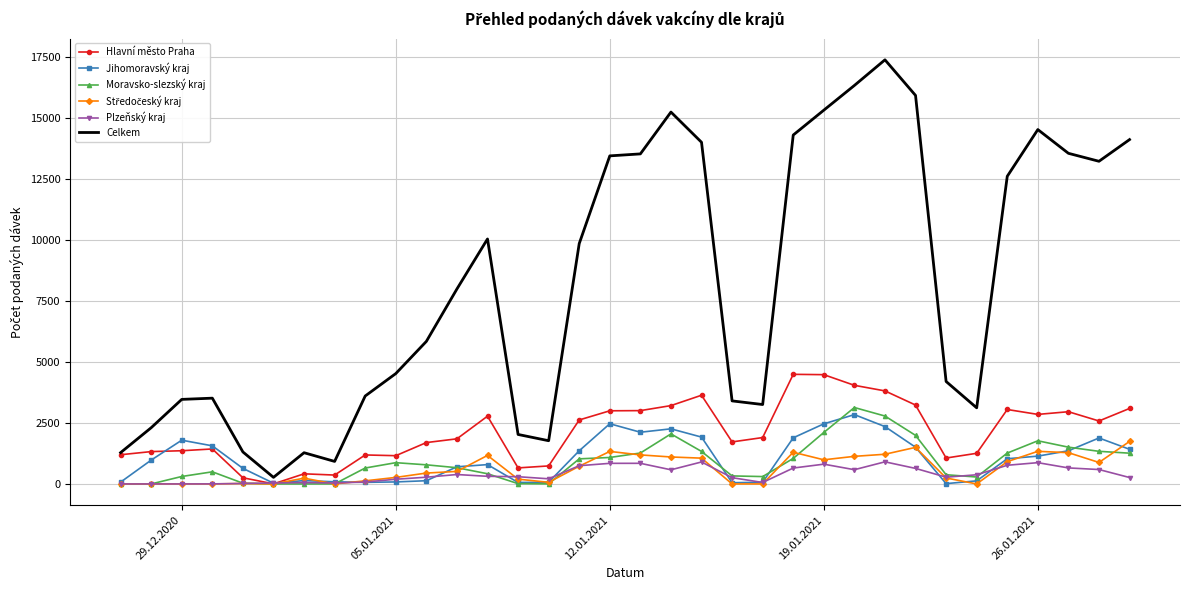

Which series has the largest range (max minus min)?

Celkem